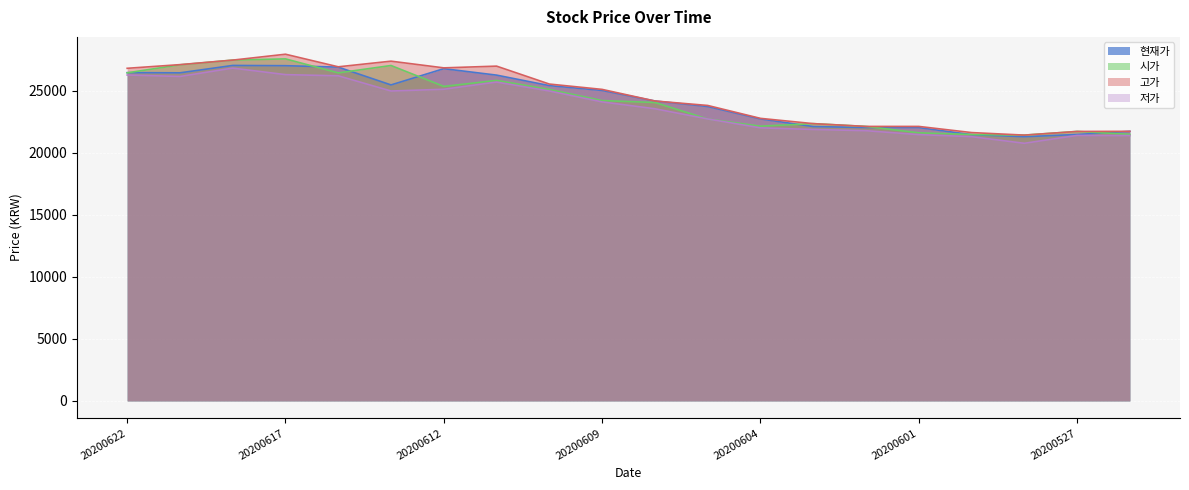

How many lines are shown in the chart?

4